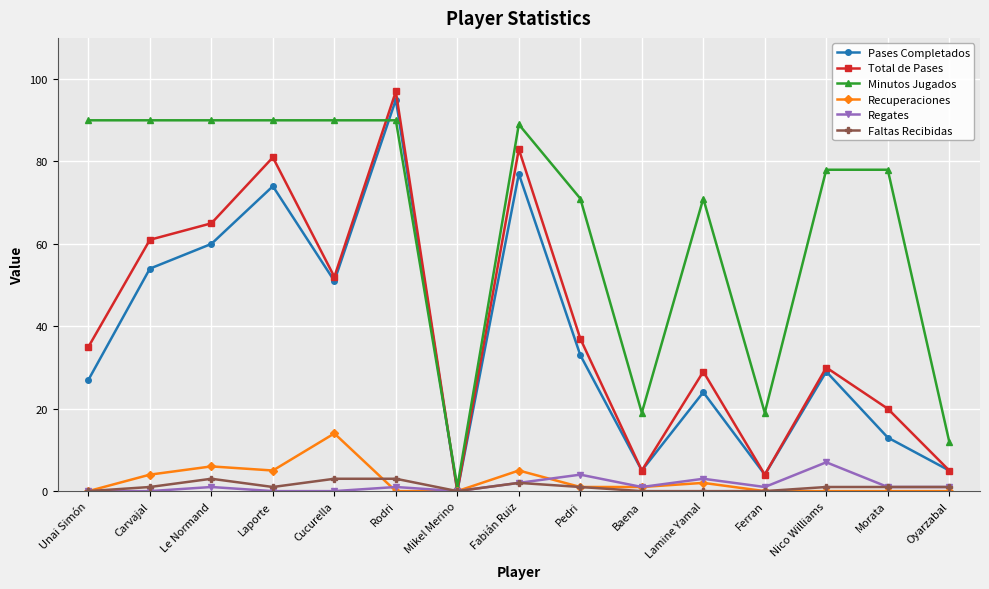

Between Laporte and Oyarzabal, which series saw the biggest shift?

Minutos Jugados